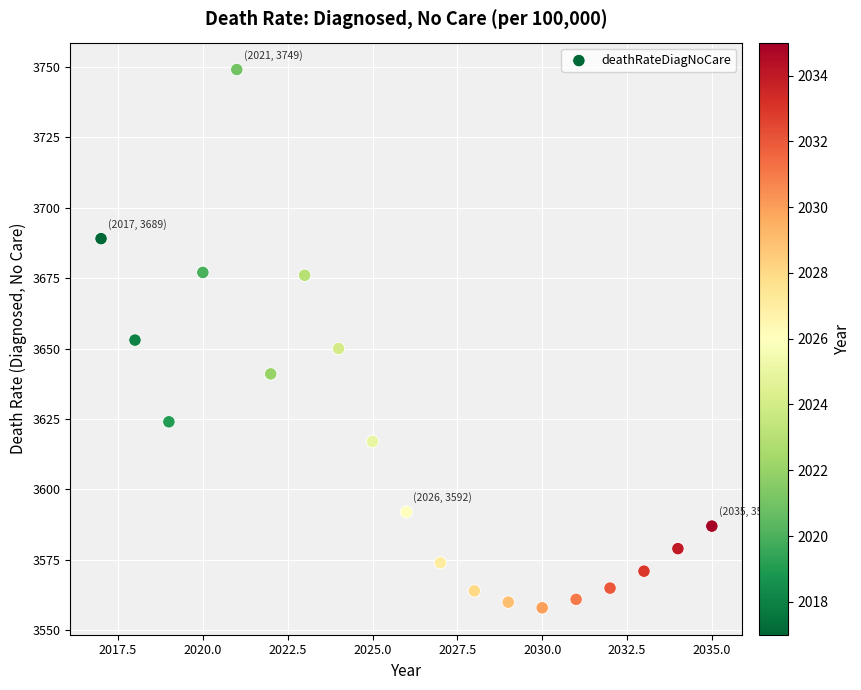

What is the range of Y values (max minus min)?

191